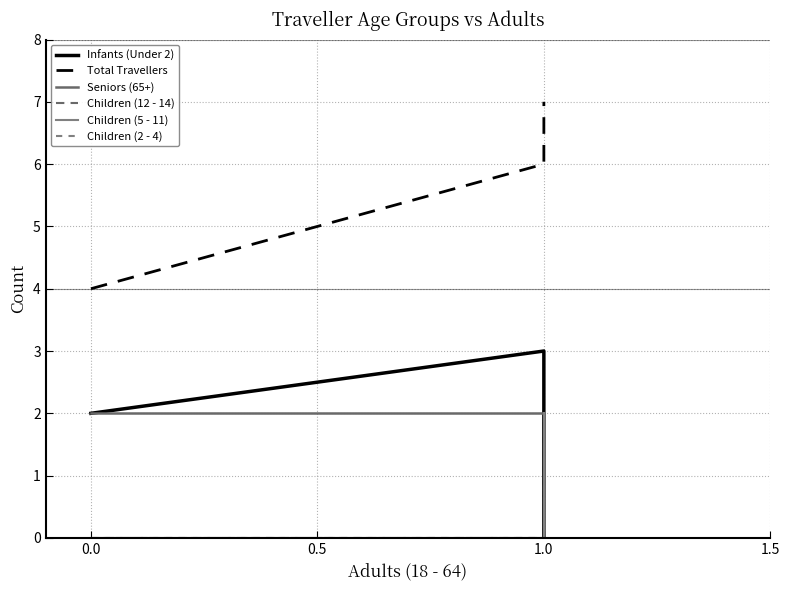

What is the value of the Total Travellers point at the 3rd from the left?

7